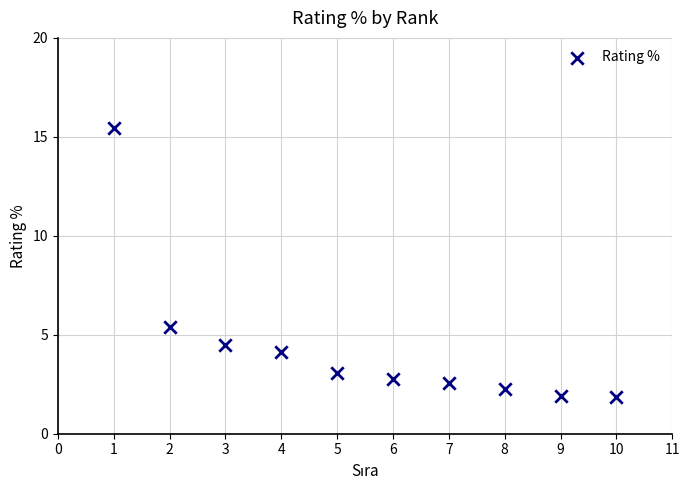

What is the average Y value?

4.4